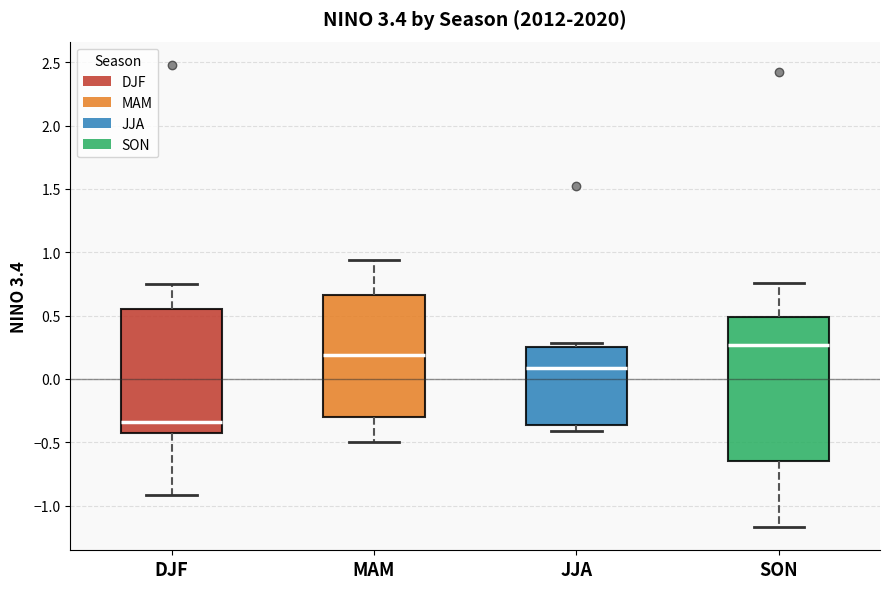

Where does the lower whisker of the box for DJF end on the y-axis? The values are not printed on the chart, so give them approximately, as read against the axis.

-0.90